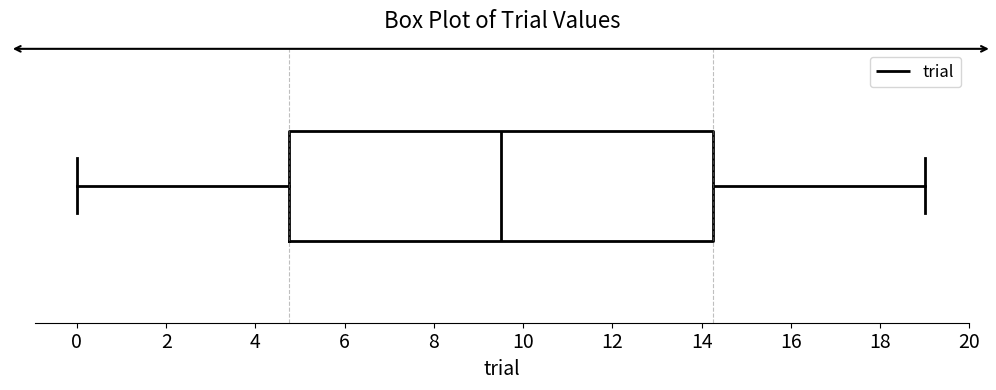

Transcribe this box plot: give where the median line is, the range the box spans, and where the two whiskers end, as read against the x-axis. The values are not printed on the chart, so give them approximately, as read against the axis.

median 9.6, box 4.8 to 14.2, whiskers 0.0 to 19.0